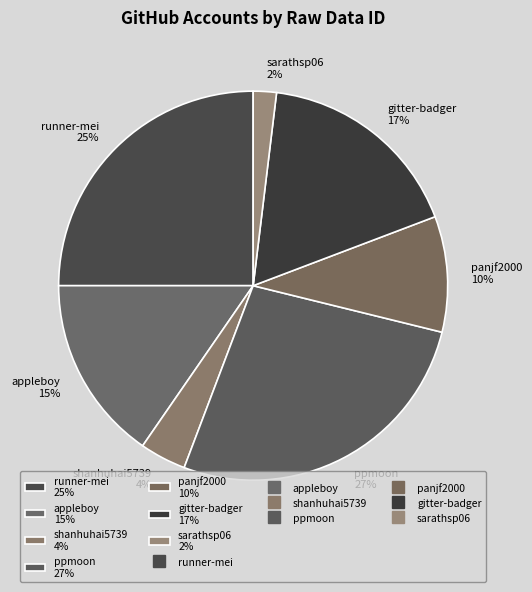

What is the ratio of the value at ppmoon 27% to the value at gitter-badger 17%?

1.6